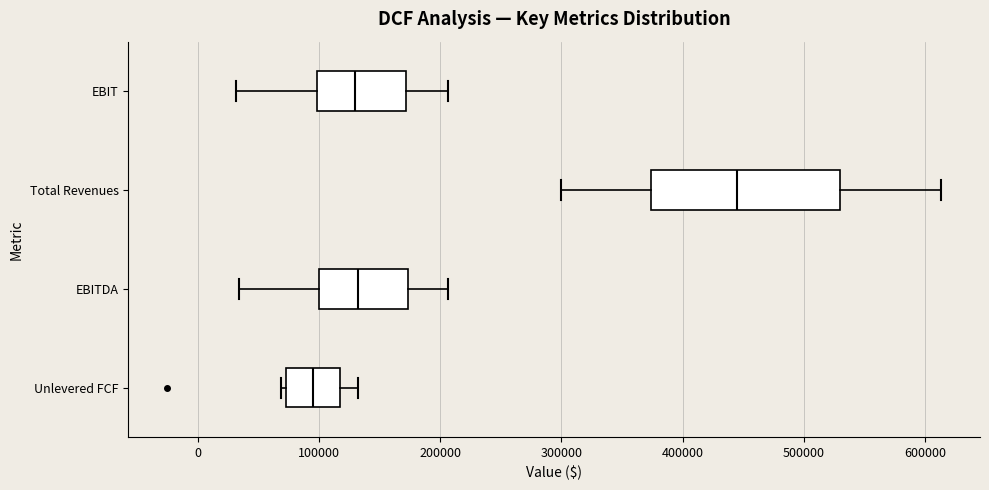

Comparing the boxes themselves (not the whiskers), which one is the widest?

Total Revenues